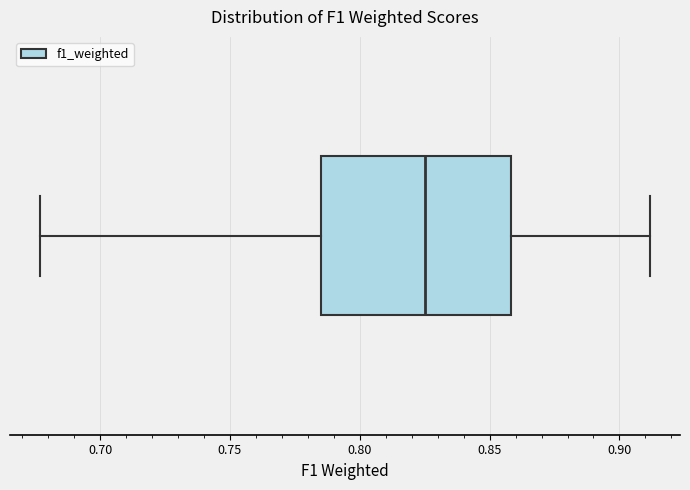

Read this box plot against the x-axis: the position of the median line, the range covered by the box, and the ends of both whiskers. The values are not printed on the chart, so give them approximately, as read against the axis.

median 0.825, box 0.785 to 0.860, whiskers 0.675 to 0.910